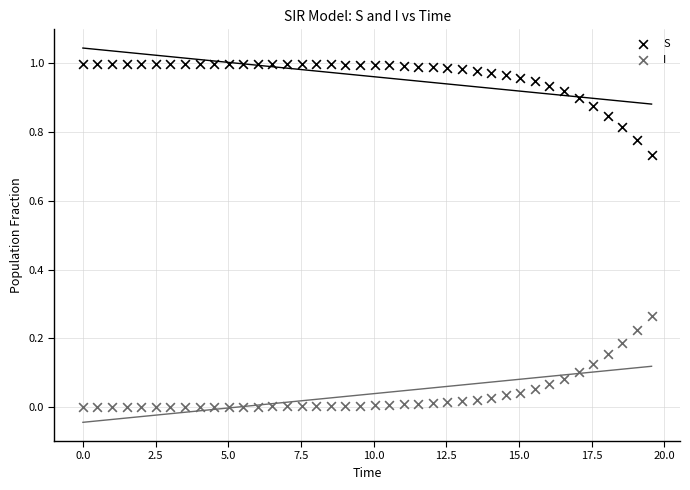

What are all the series names shown in the legend?

S, I